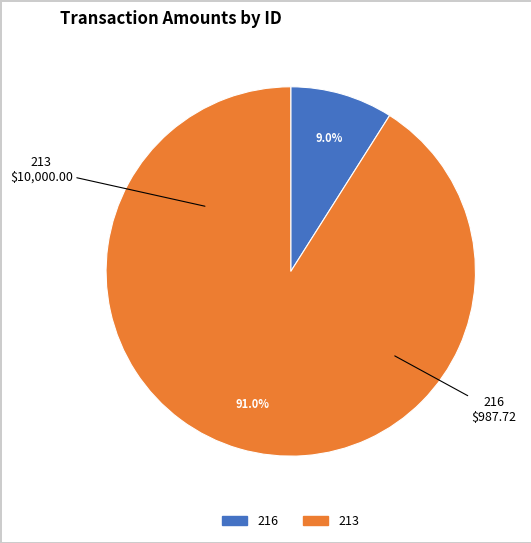

What is the majority slice?

213